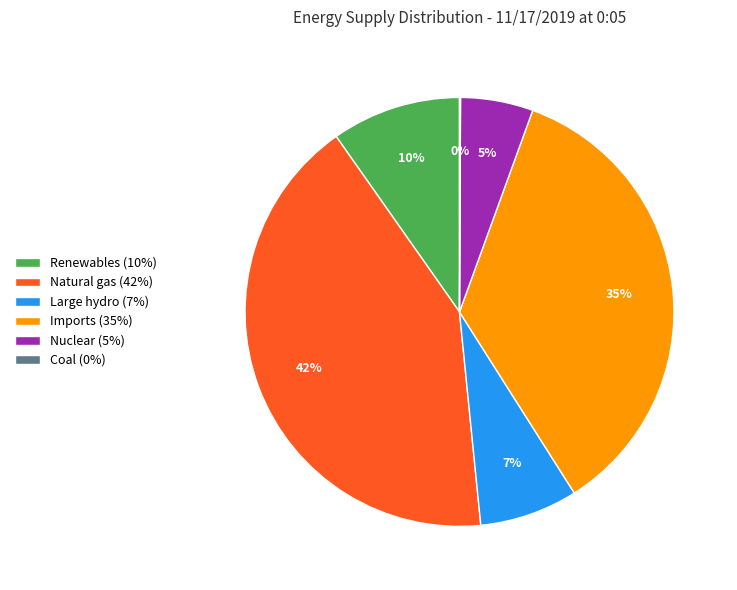

Which has a higher value, Nuclear (5%) or Imports (35%)?

Imports (35%)